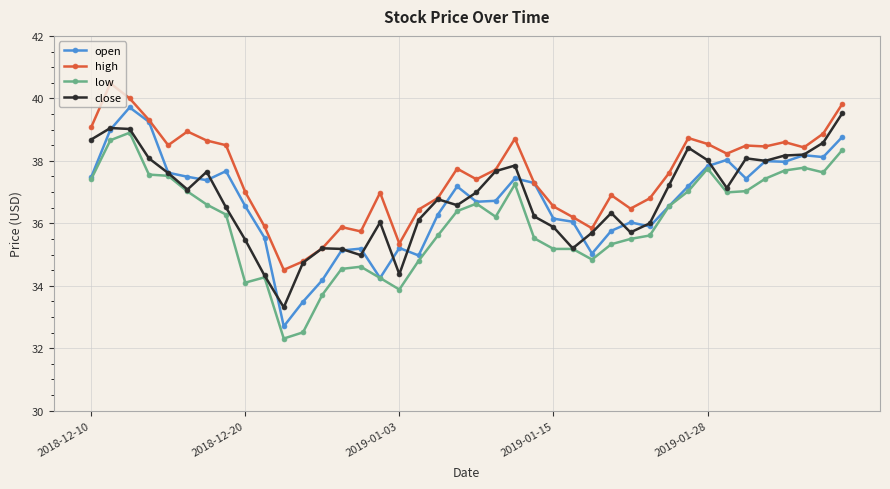

True or false: high and low cross at least once.

False